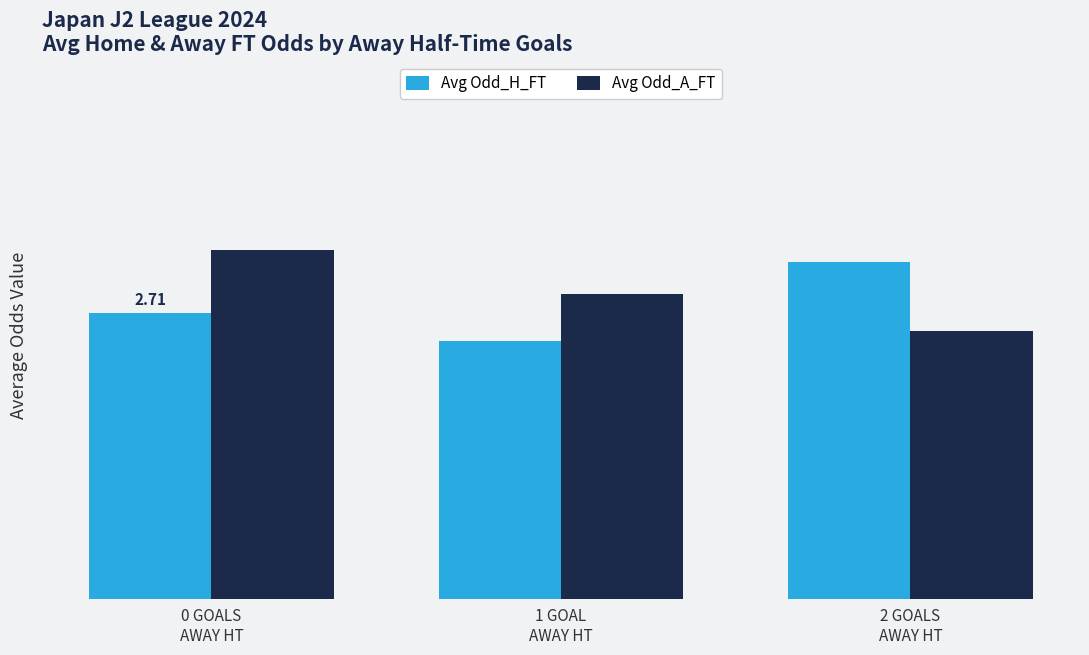

What are all the series names shown in the legend?

Avg Odd_H_FT, Avg Odd_A_FT